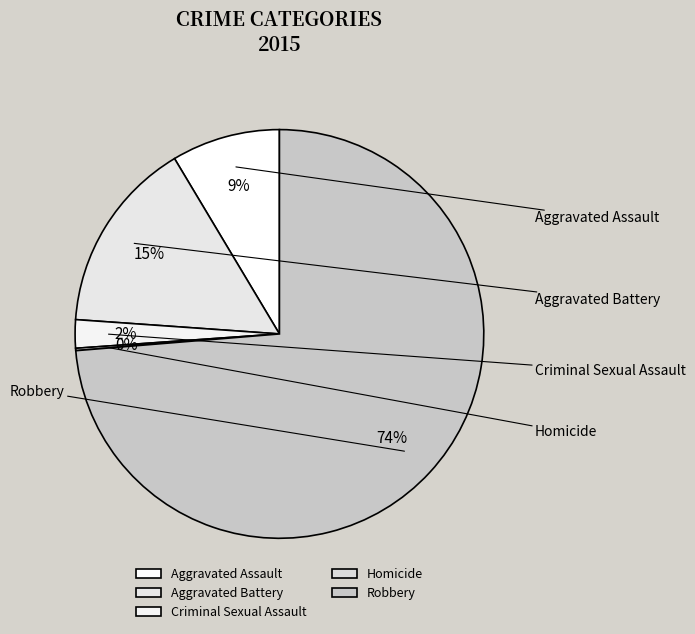

Do Aggravated Assault and Criminal Sexual Assault together represent more than half of the pie?

No